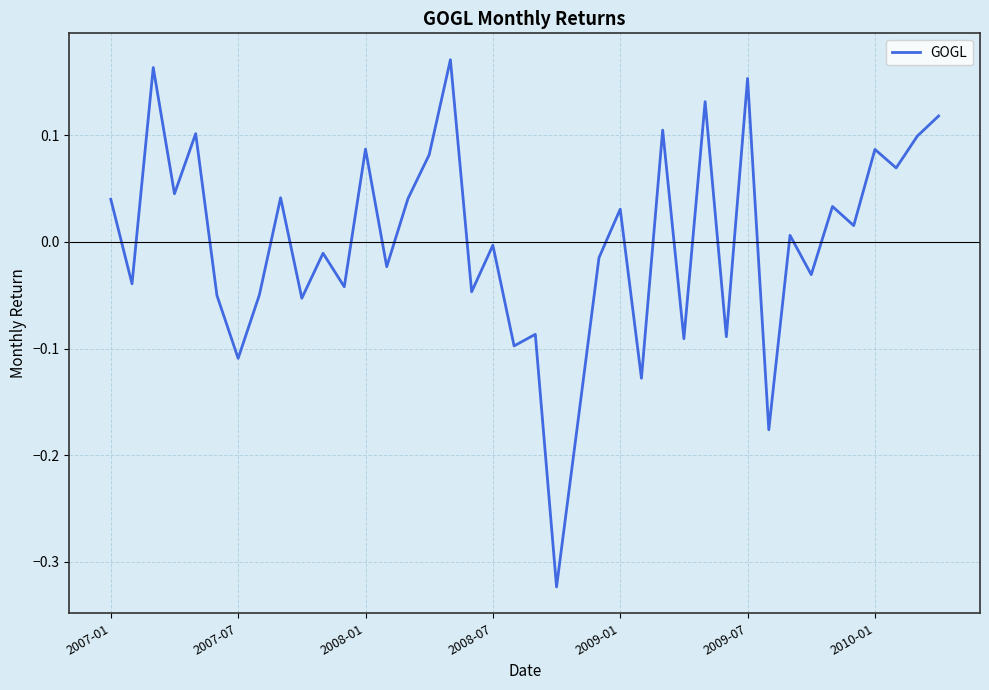

What is the difference between the maximum and minimum values?

0.5